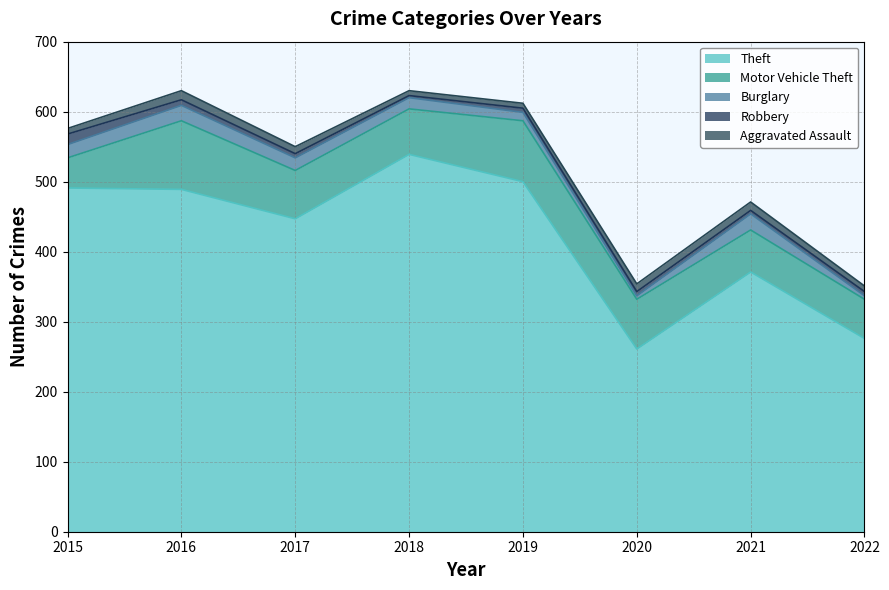

At 2022, list the series in order from largest to smallest.

Theft, Motor Vehicle Theft, Aggravated Assault, Robbery, Burglary